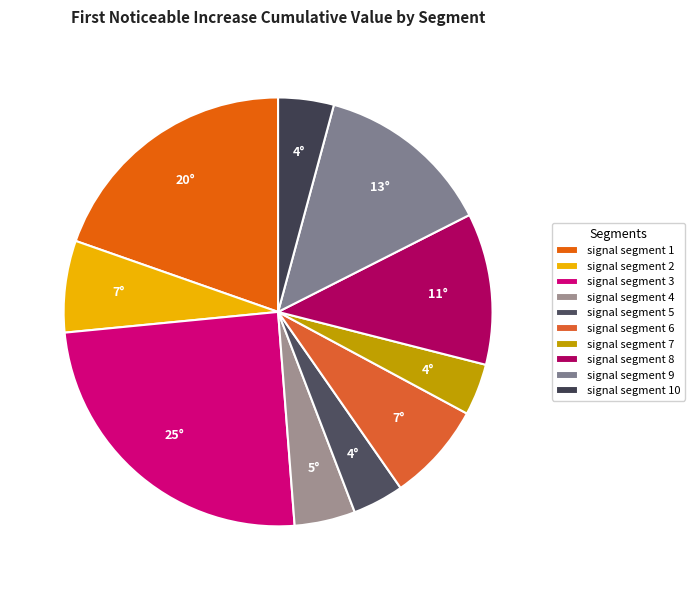

Is there a majority slice in this chart?

No